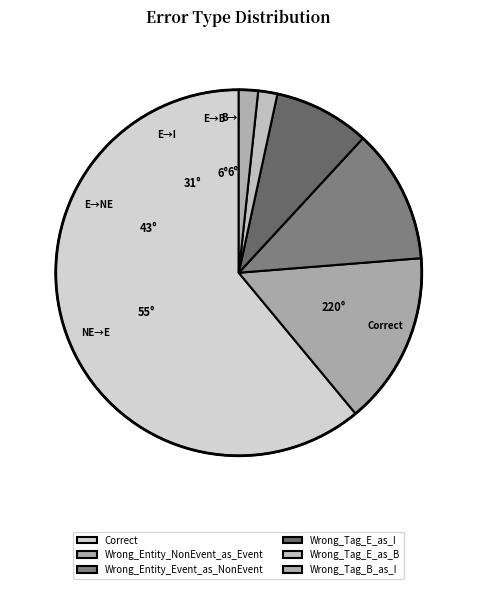

True or false: Wrong_Entity_Event_as_NonEvent accounts for 25% of the total.

False